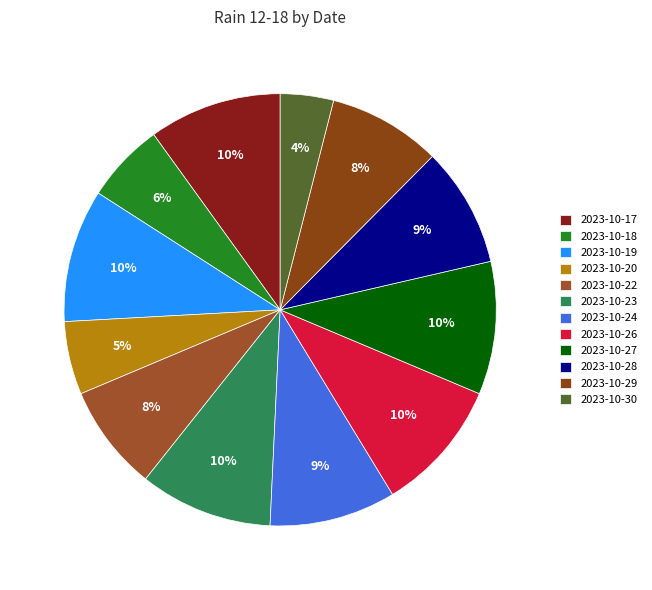

How many segments does this pie chart have?

12